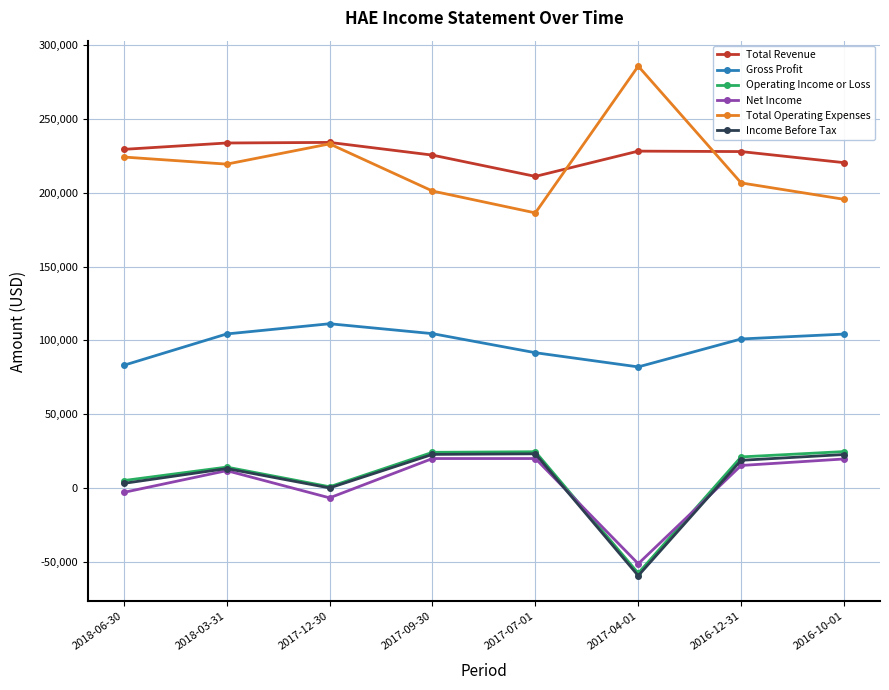

At which category does Net Income reach its first local peak?

2018-03-31